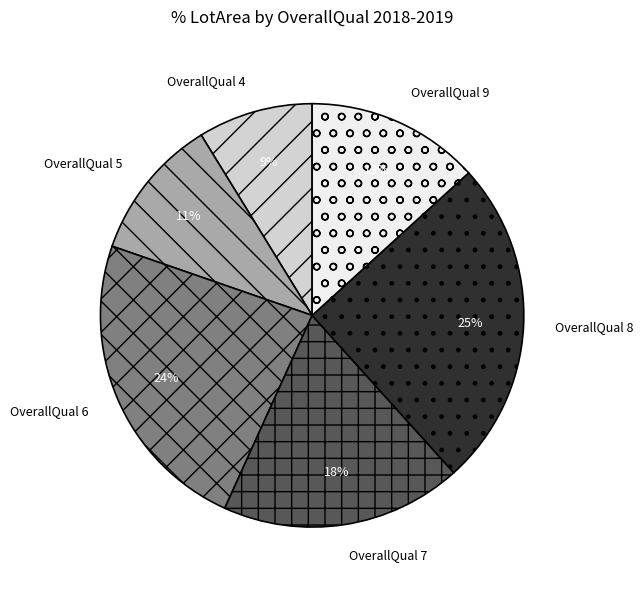

Do OverallQual 7 and OverallQual 8 together represent more than half of the pie?

No